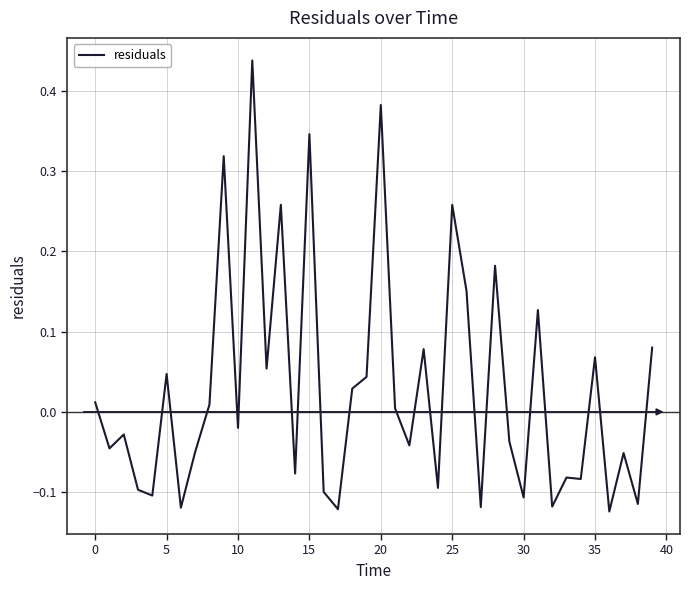

How many lines are shown in the chart?

1